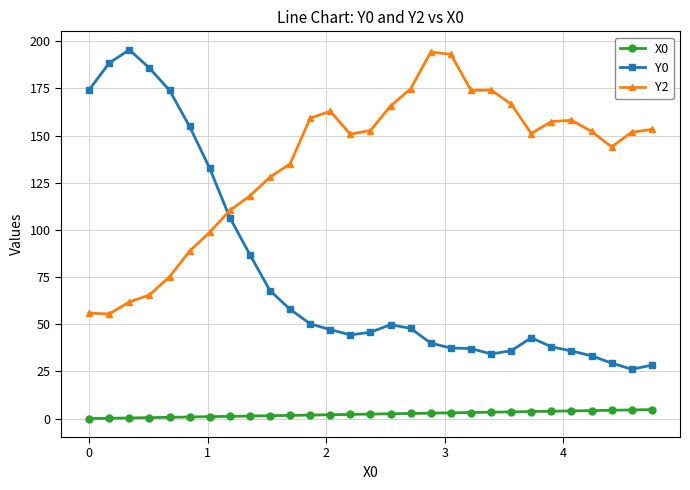

Which series has the largest total across all categories?

Y2